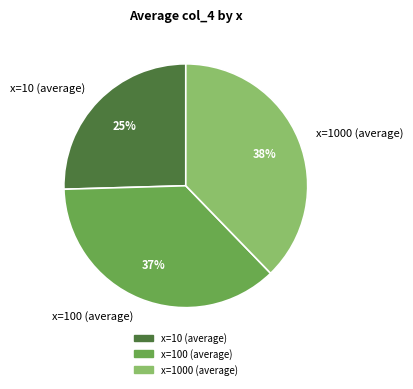

Rank the categories by value from highest to lowest.

x=1000 (average), x=100 (average), x=10 (average)